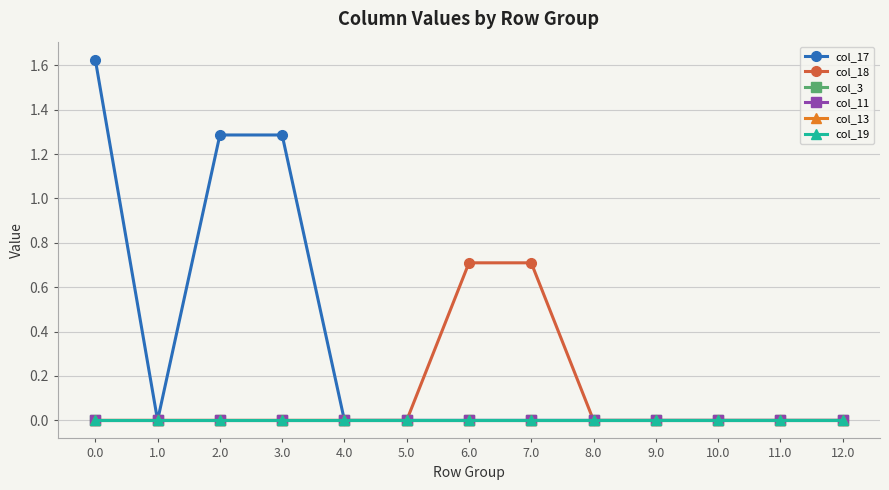

Is this an area chart (filled region under the line)?

No